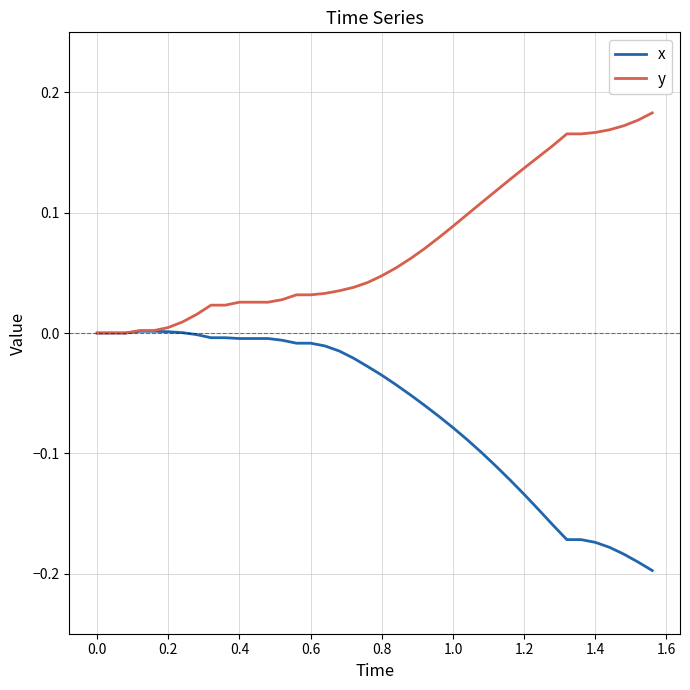

List the series in order of their peak value, highest first.

y, x